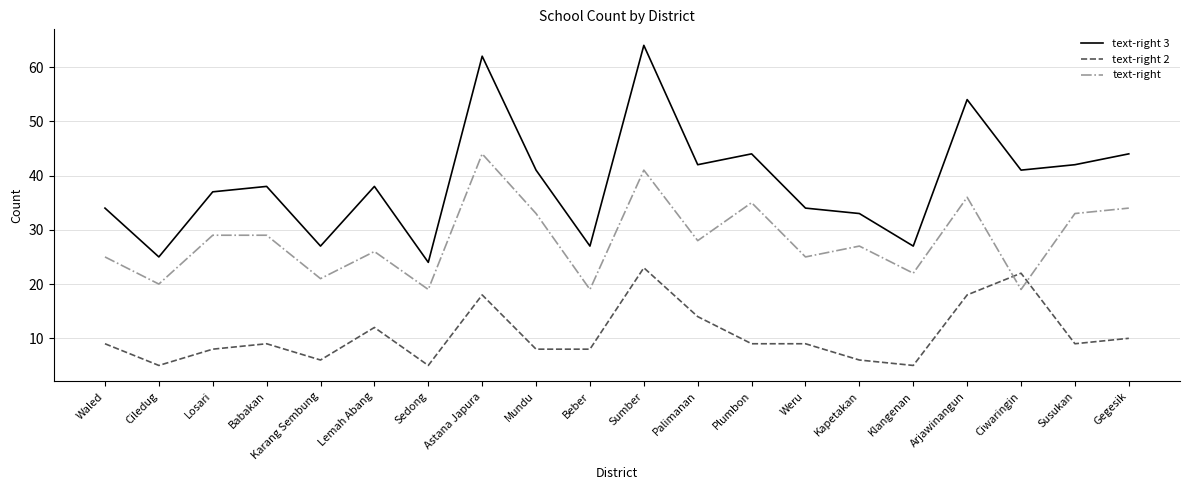

Count the number of data series in this chart.

3